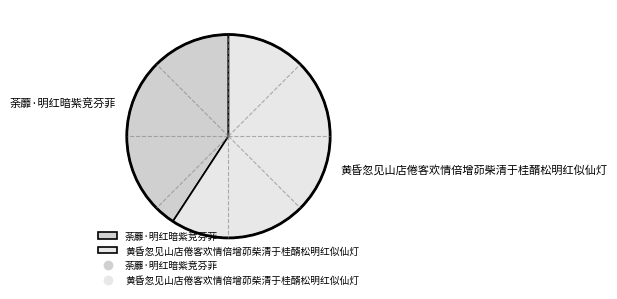

True or false: 荼蘼·明红暗紫竞芬菲 accounts for 49% of the total.

False